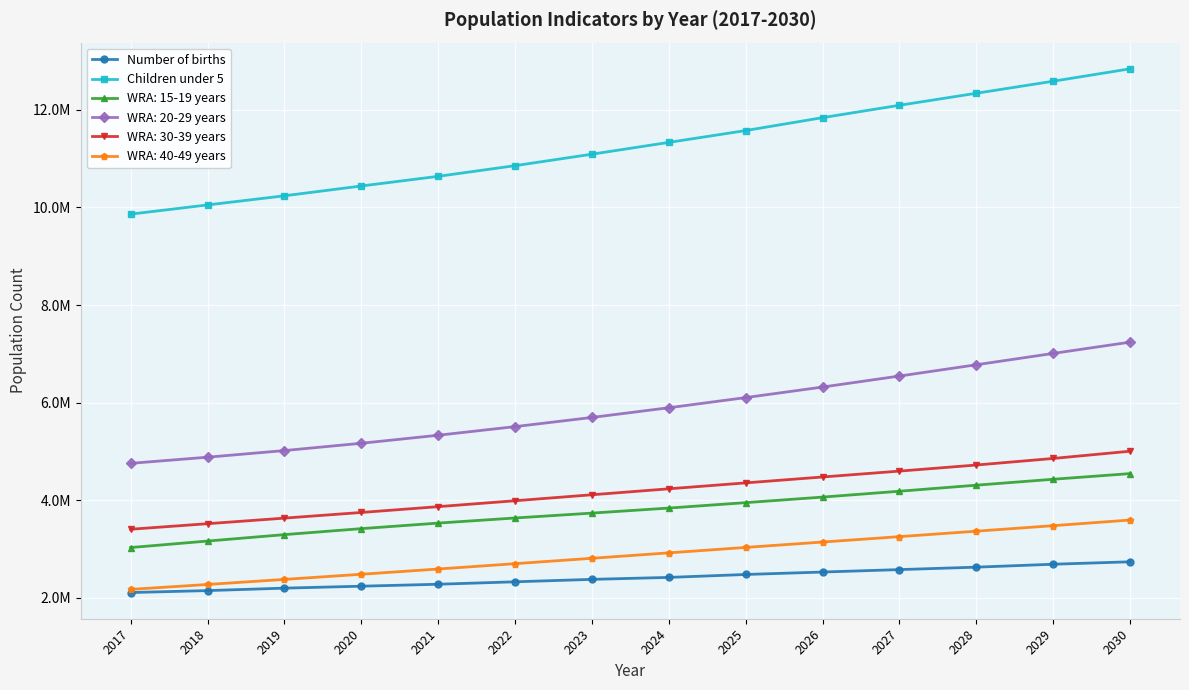

Which series has the largest range (max minus min)?

Children under 5